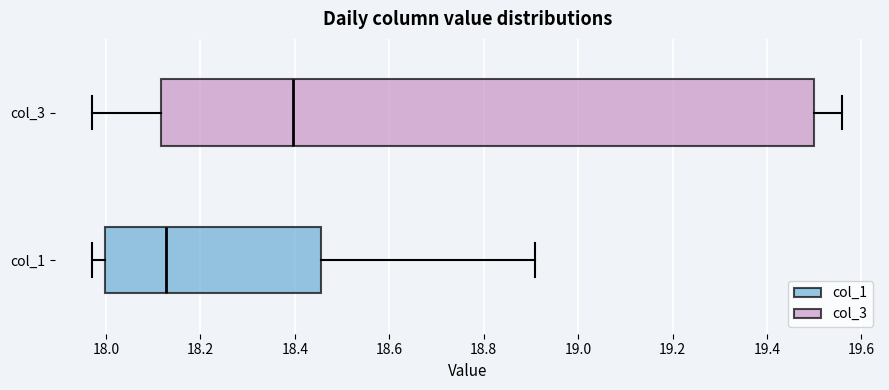

Reading bottom to top, read every box against the x-axis: the position of its median line, the range the box covers, and the ends of its whiskers. The values are not printed on the chart, so give them approximately, as read against the axis.

col_1: median 18.12, box 18.00 to 18.46, whiskers 17.98 to 18.90
col_3: median 18.40, box 18.12 to 19.50, whiskers 17.98 to 19.56